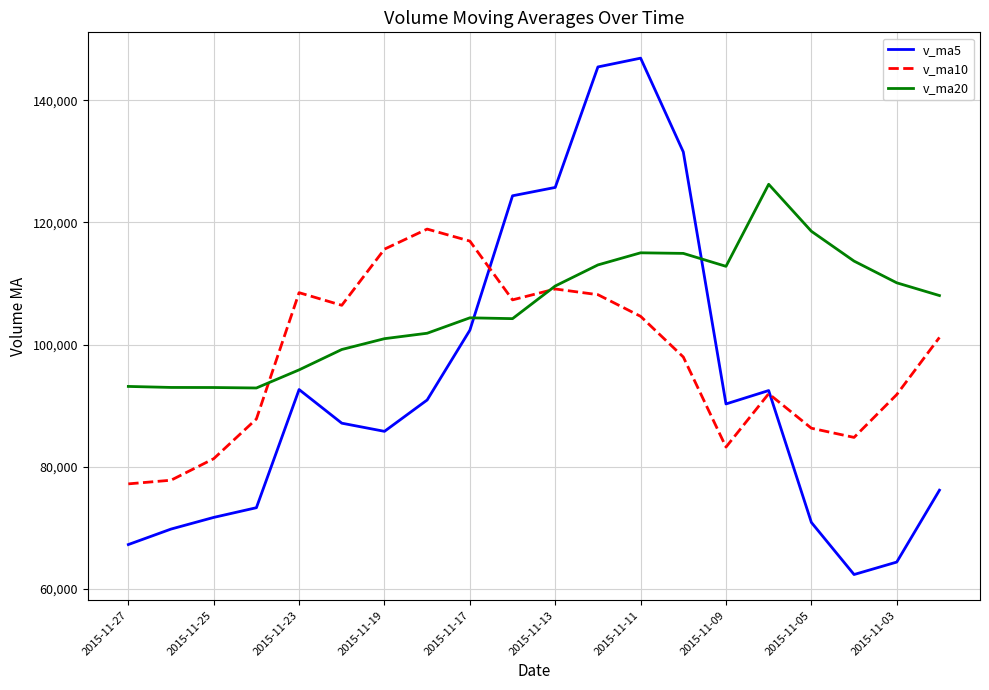

Which series has the largest total across all categories?

v_ma20